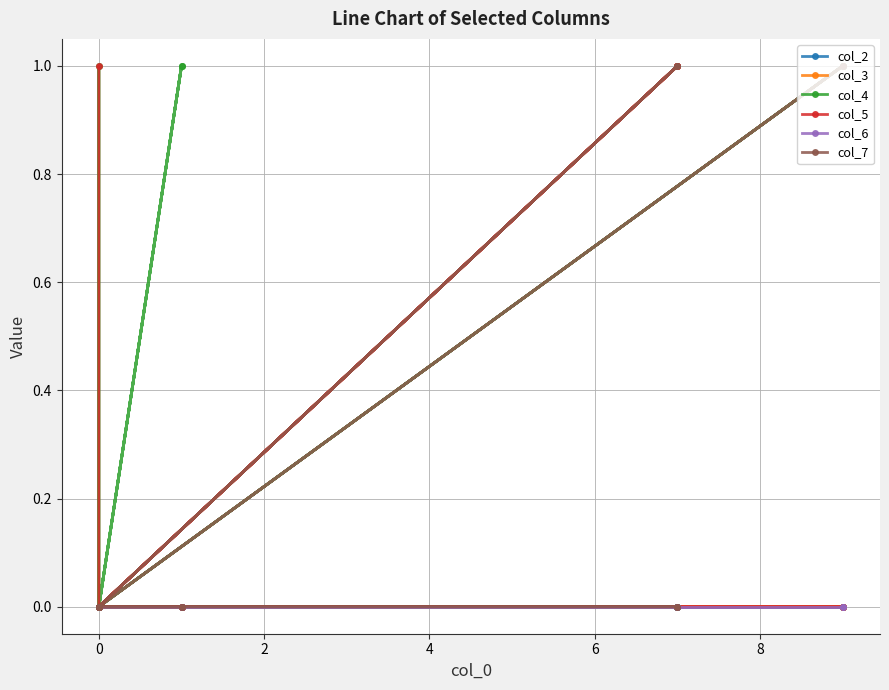

The col_3 series shows 0 at 0. True or false?

False